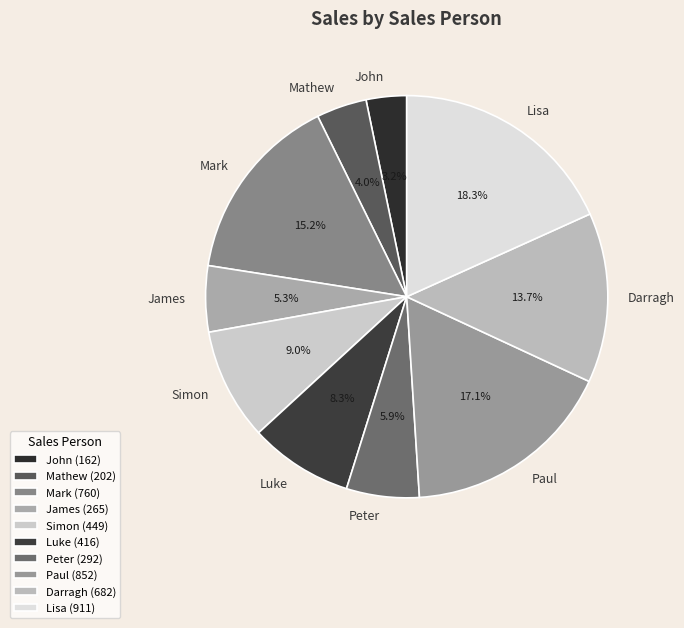

What percentage is the Paul slice, to the nearest percent?

17%